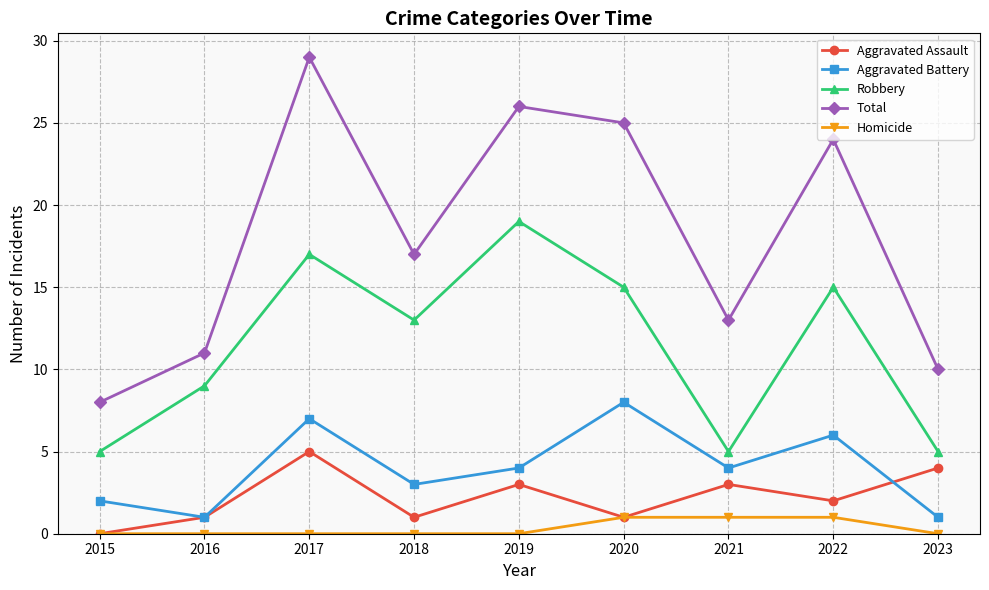

What is the sum of all Total values?

163